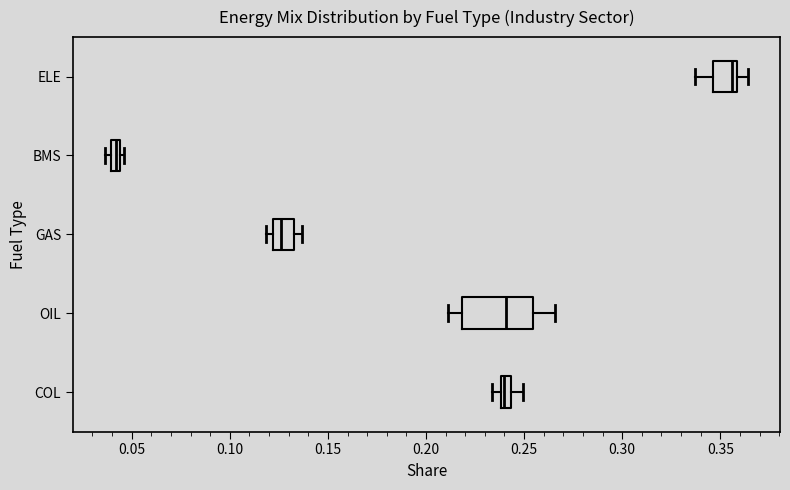

Where is the right edge of the box for BMS on the x-axis? The values are not printed on the chart, so give them approximately, as read against the axis.

0.045